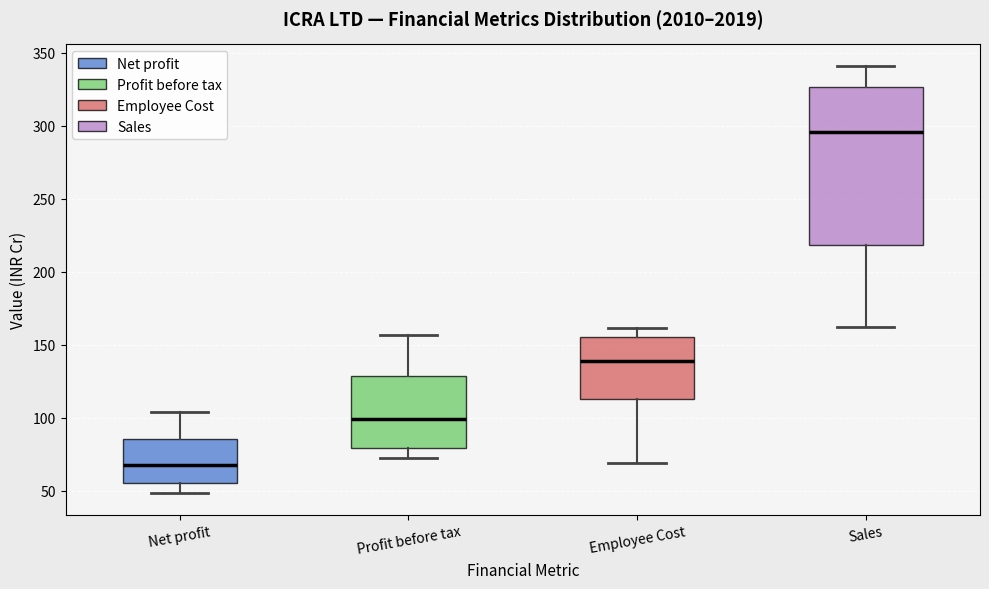

Reading left to right, transcribe this box plot: for each box, give where its median line is, the range the box spans, and where its two whiskers end, as read against the y-axis. The values are not printed on the chart, so give them approximately, as read against the axis.

Net profit: median 65, box 55 to 85, whiskers 50 to 105
Profit before tax: median 100, box 80 to 130, whiskers 70 to 155
Employee Cost: median 140, box 110 to 155, whiskers 70 to 160
Sales: median 295, box 220 to 325, whiskers 160 to 340